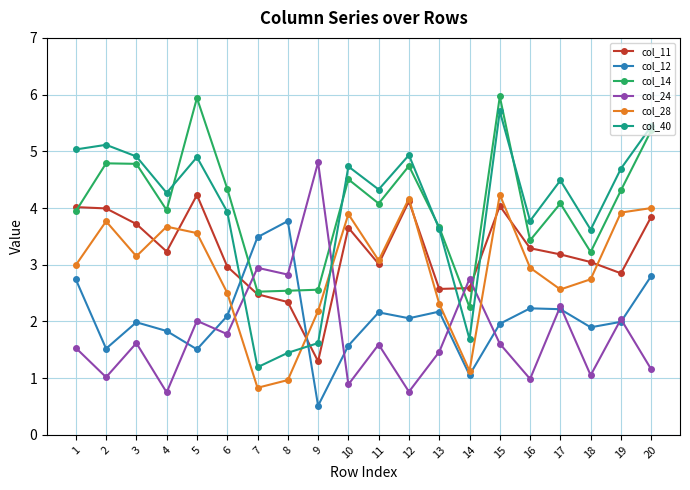

The value of col_40 at 11 is 6.7. True or false?

False